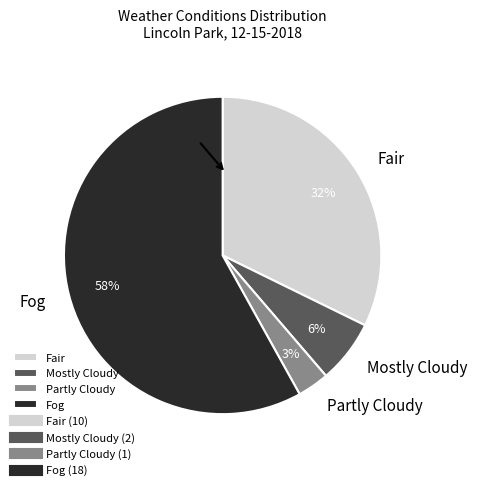

To the nearest percent, what percentage of the pie is Mostly Cloudy?

6%